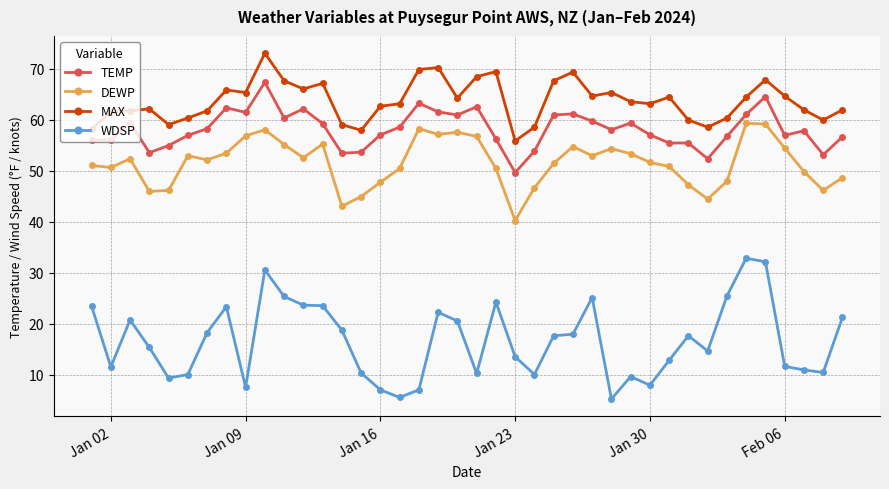

In DEWP, how many points are lower than both neighbors (excluding endpoints)?

10